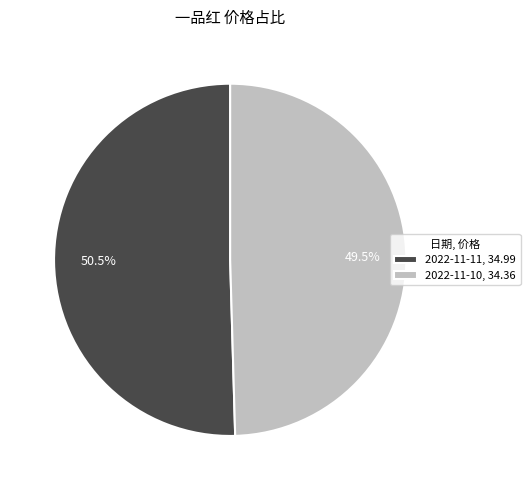

What percentage is NOT represented by 2022-11-10?

50.5%